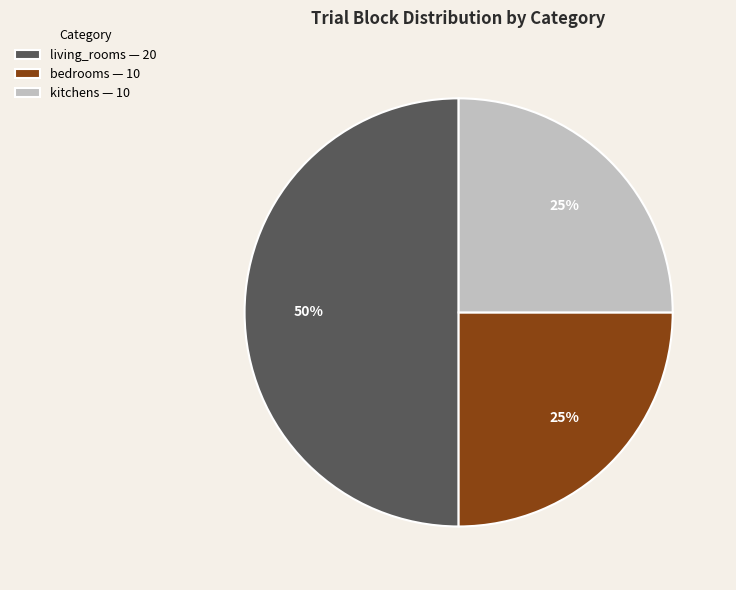

The bedrooms — 10 slice represents 25% of the pie. True or false?

True